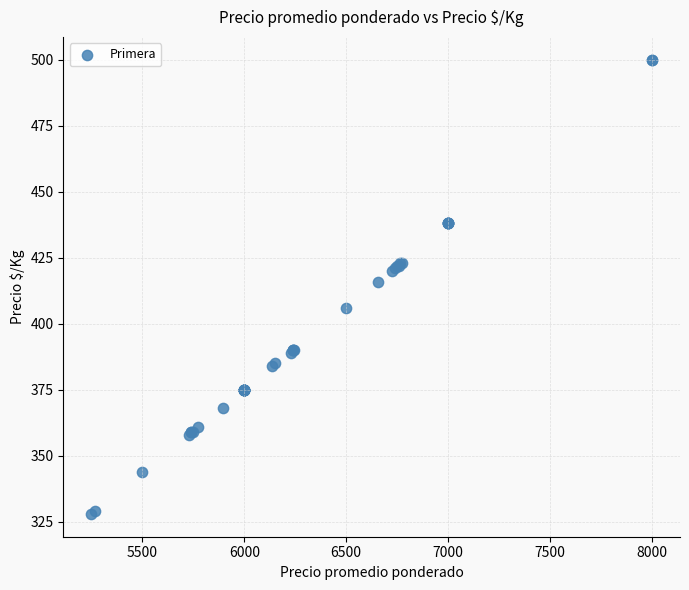

What Y value in the scatter plot is closest to 414?

416